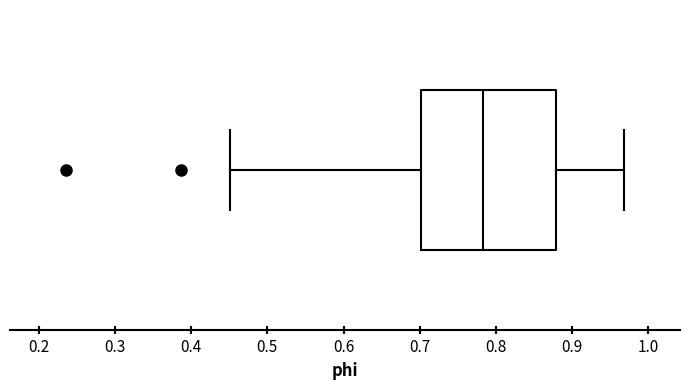

Read this box plot against the x-axis: the position of the median line, the range covered by the box, and the ends of both whiskers. The values are not printed on the chart, so give them approximately, as read against the axis.

median 0.78, box 0.70 to 0.88, whiskers 0.45 to 0.97